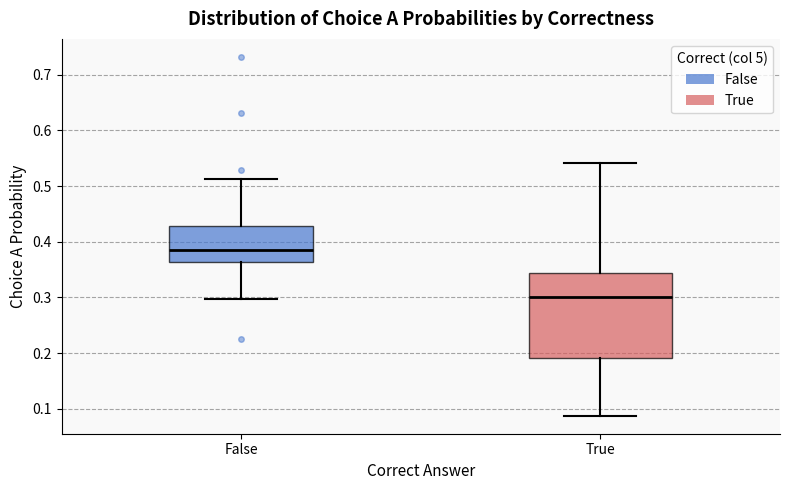

Where is the upper edge of the box for False on the y-axis? The values are not printed on the chart, so give them approximately, as read against the axis.

0.43